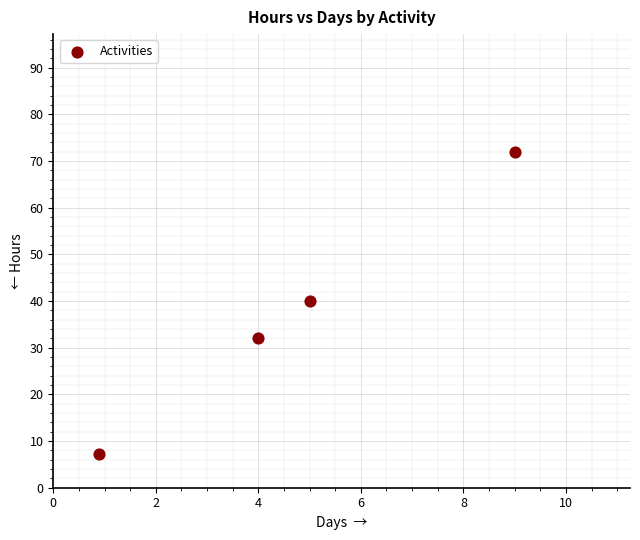

What Y value in the scatter plot is closest to 39?

40.0